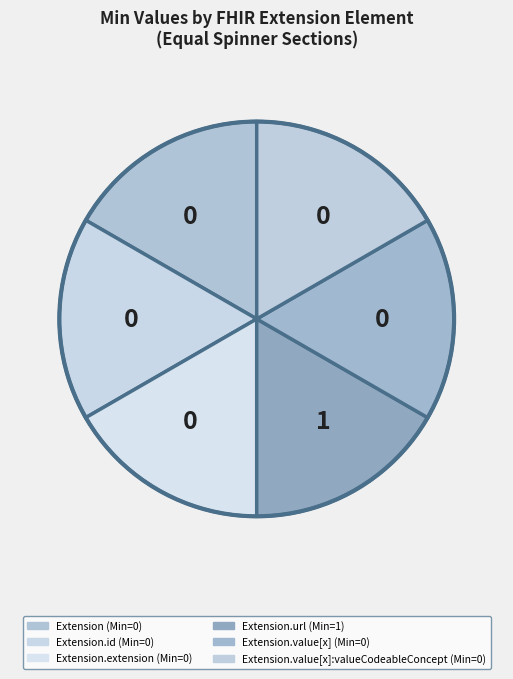

Is there a majority slice in this chart?

Yes